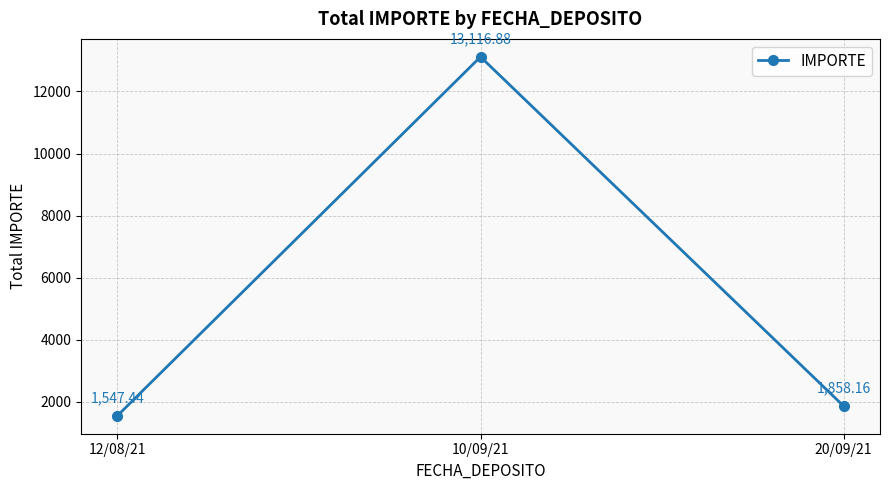

Reading left to right, what are all the values shown in this chart?

12/08/21=1547.4	10/09/21=13116.9	20/09/21=1858.2